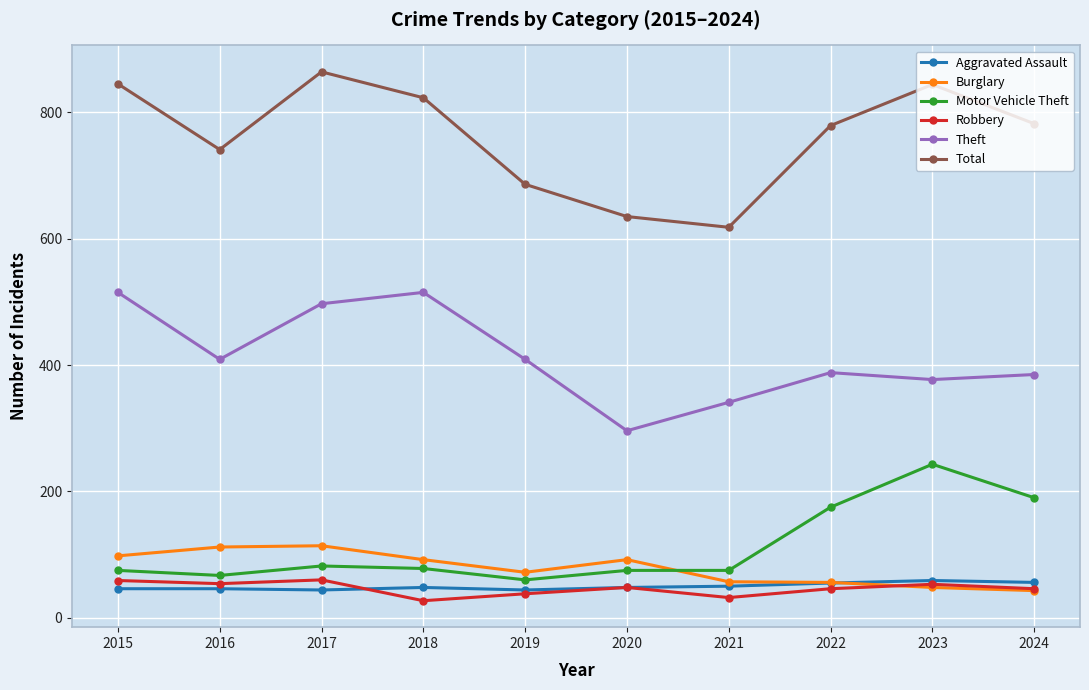

Is this an area chart (filled region under the line)?

No